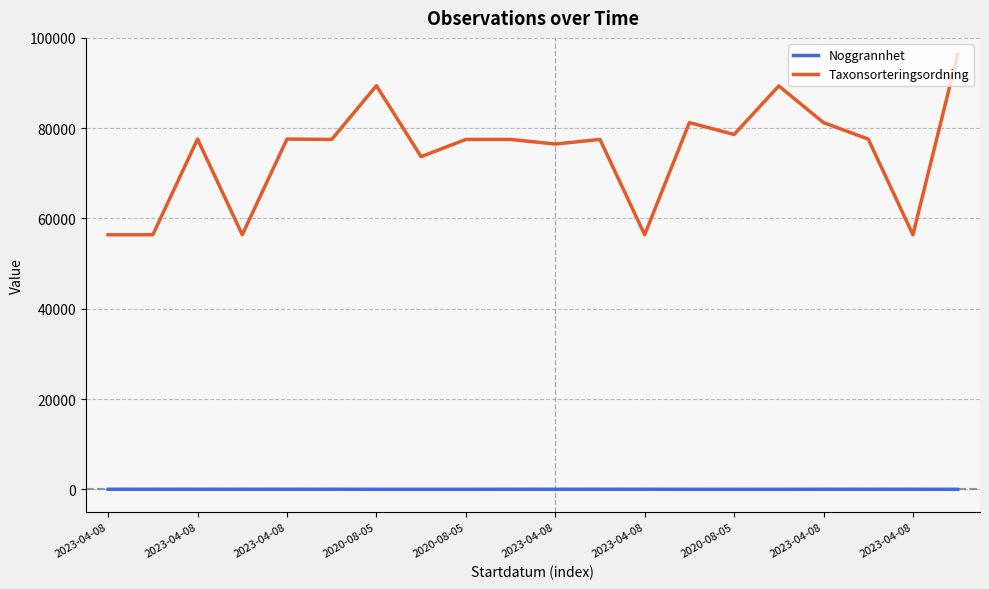

Which series has the widest spread of values?

Taxonsorteringsordning